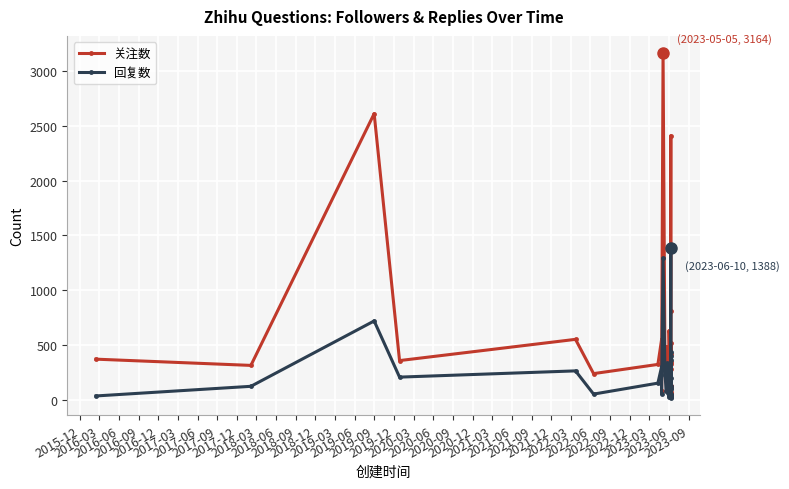

True or false: 回复数 and 关注数 cross at least once.

False